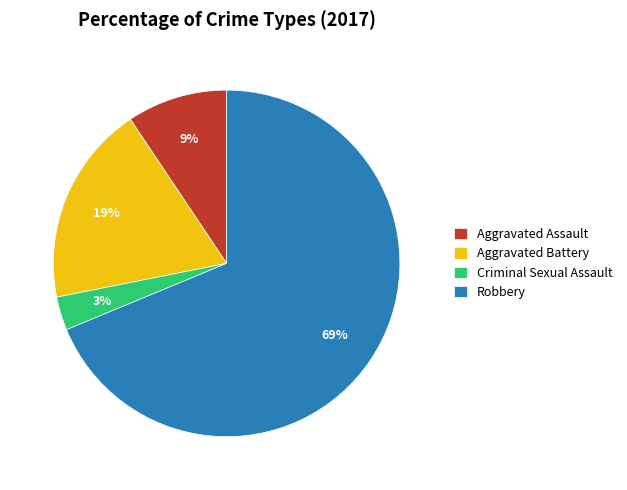

Which category accounts for the majority?

Robbery